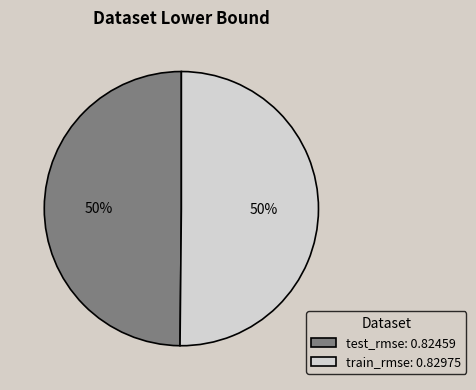

What percentage is the test_rmse: 0.82459 slice, to the nearest percent?

50%